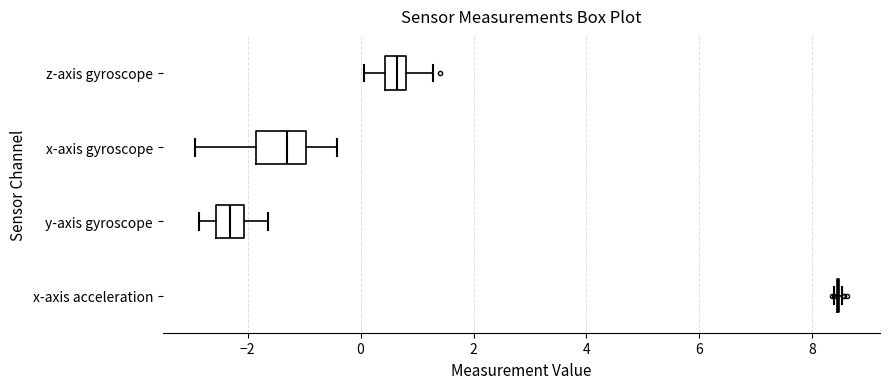

Where is the right edge of the box for y-axis gyroscope on the x-axis? The values are not printed on the chart, so give them approximately, as read against the axis.

-2.0